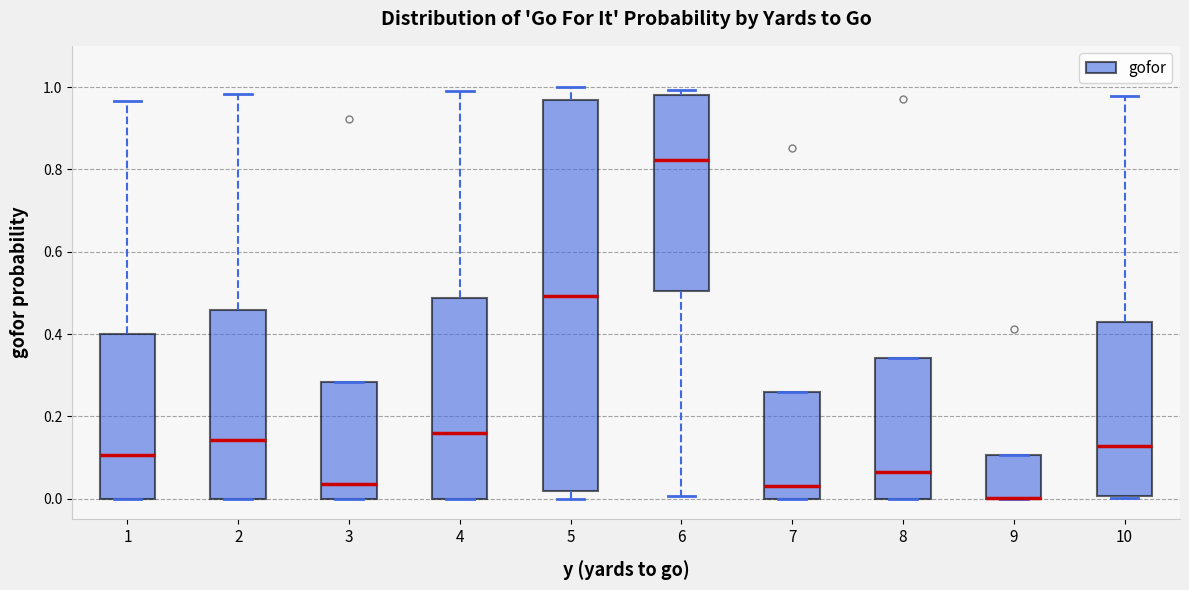

Reading left to right, transcribe this box plot: for each box, give where its median line is, the range the box spans, and where its two whiskers end, as read against the y-axis. The values are not printed on the chart, so give them approximately, as read against the axis.

1: median 0.10, box 0.00 to 0.40, whiskers 0.00 to 0.96
2: median 0.14, box 0.00 to 0.46, whiskers 0.00 to 0.98
3: median 0.04, box 0.00 to 0.28, whiskers 0.00 to 0.28
4: median 0.16, box 0.00 to 0.48, whiskers 0.00 to 1.00
5: median 0.50, box 0.02 to 0.96, whiskers 0.00 to 1.00
6: median 0.82, box 0.50 to 0.98, whiskers 0.00 to 1.00
7: median 0.04, box 0.00 to 0.26, whiskers 0.00 to 0.26
8: median 0.06, box 0.00 to 0.34, whiskers 0.00 to 0.34
9: median 0.00 (drawn on the box's lower edge), box 0.00 to 0.10, whiskers 0.00 to 0.10
10: median 0.12, box 0.00 to 0.42, whiskers 0.00 (just below the box's lower edge) to 0.98